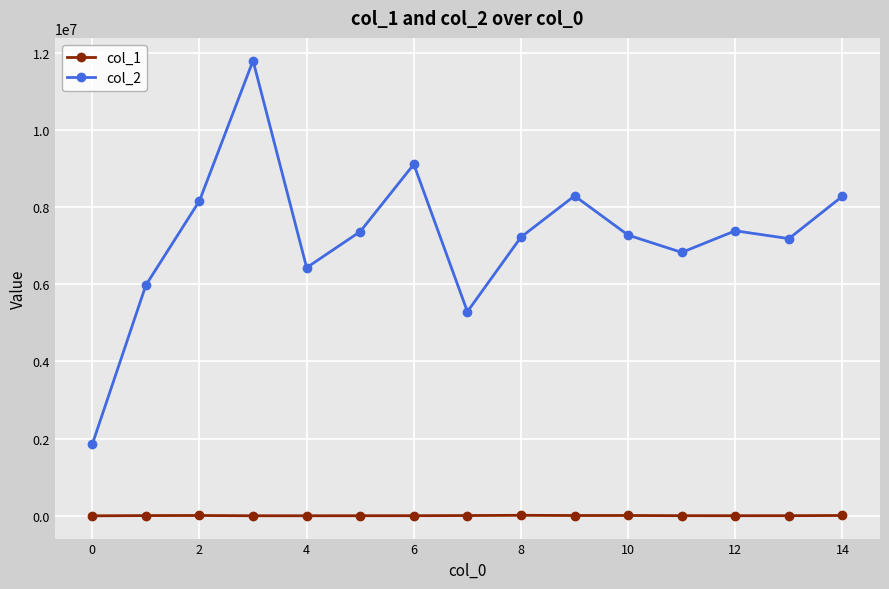

True or false: col_1 has more than 1 interior local peaks.

True